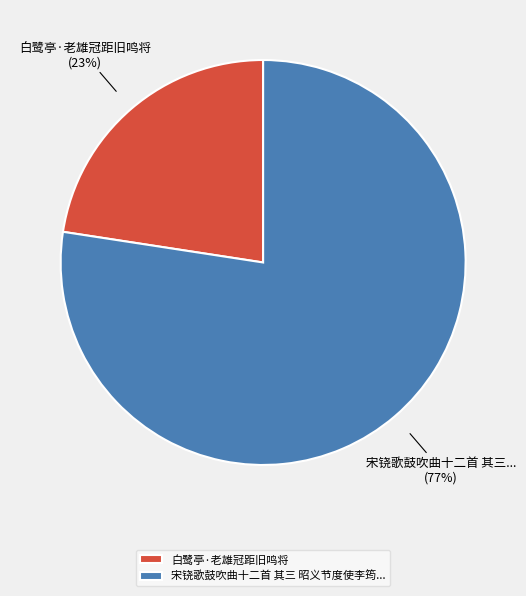

Which slice represents more than half of the pie?

宋铙歌鼓吹曲十二首 其三 昭义节度使李筠...